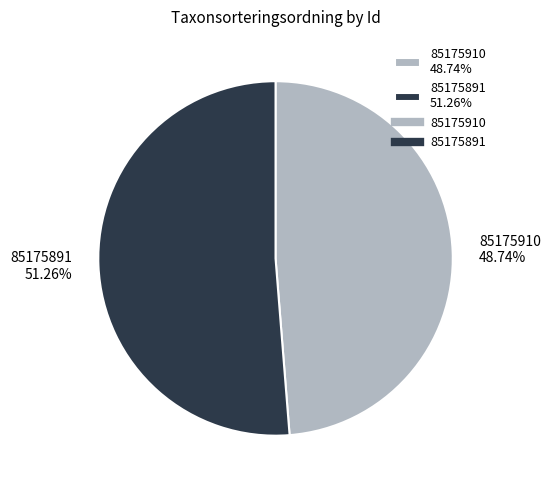

Between 85175891 51.26% and 85175910 48.74%, which is larger?

85175891 51.26%